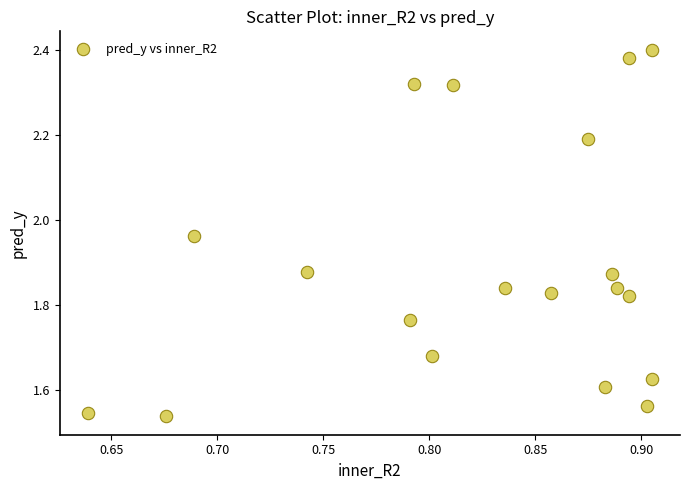

What is the range of X values (max minus min)?

0.3